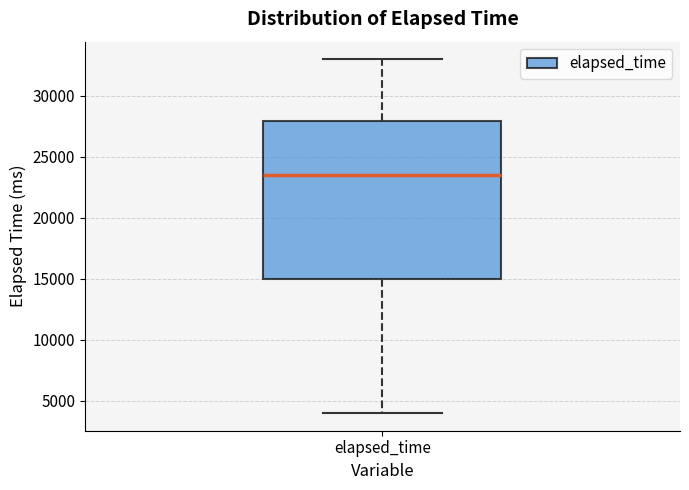

Transcribe this box plot: give where the median line is, the range the box spans, and where the two whiskers end, as read against the y-axis. The values are not printed on the chart, so give them approximately, as read against the axis.

median 23500, box 15000 to 28000, whiskers 4000 to 33000